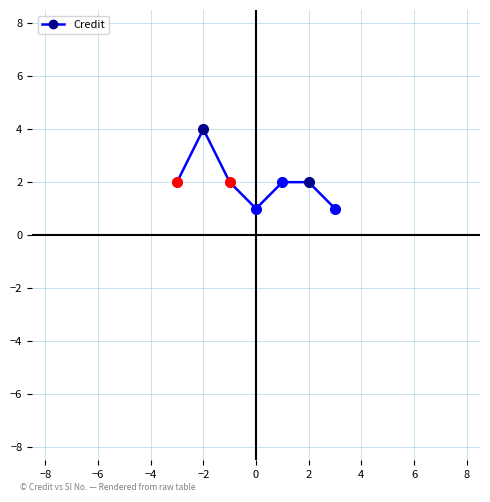

What is the maximum value shown in the chart?

4